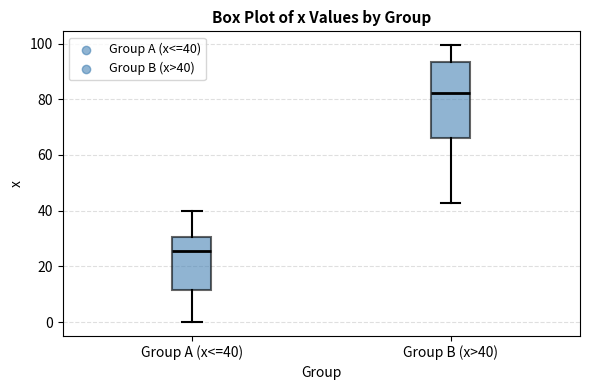

Which box is the tallest, from its lower edge to its upper edge?

Group B (x>40)